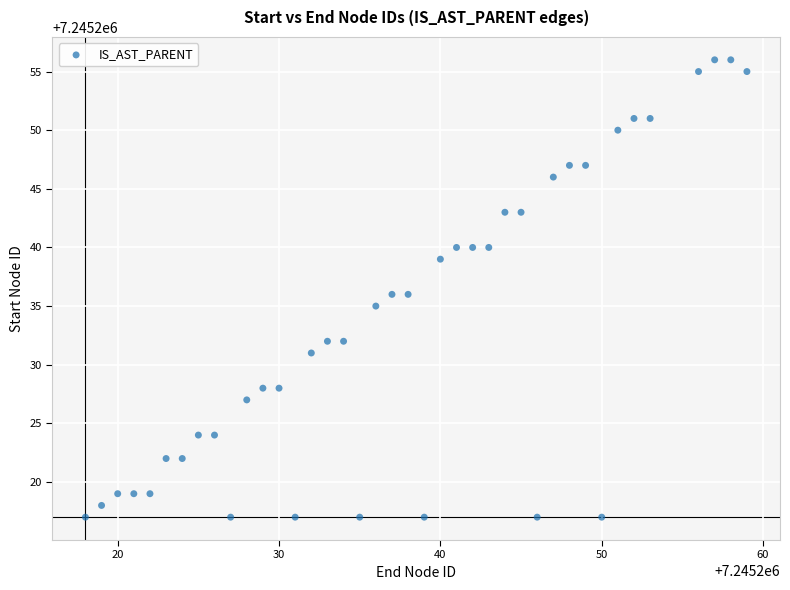

What is the range of X values (max minus min)?

41